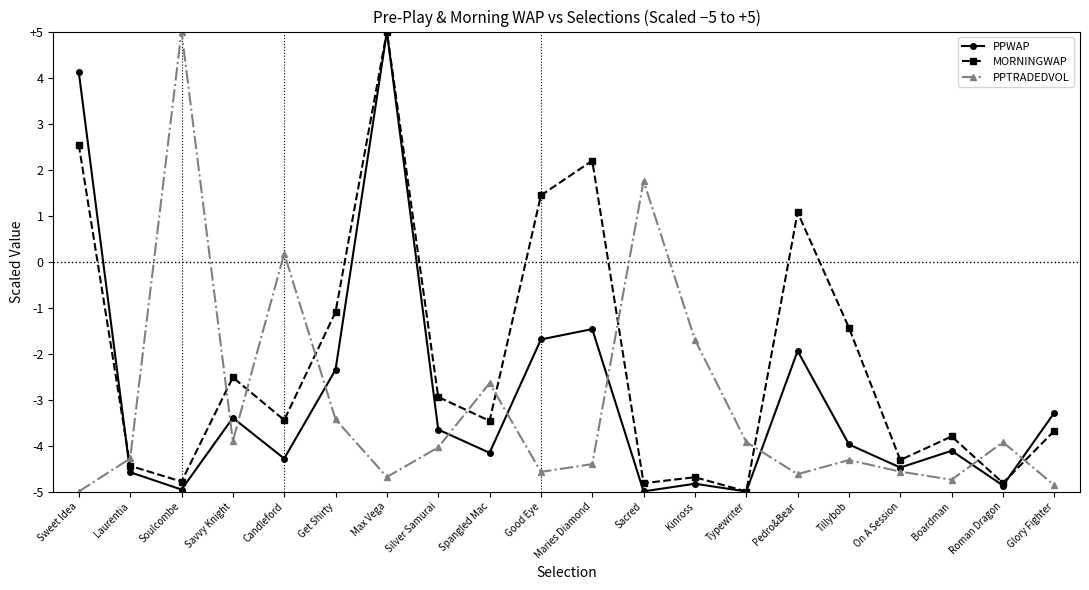

In PPTRADEDVOL, how many points are higher than both neighbors (excluding endpoints)?

6